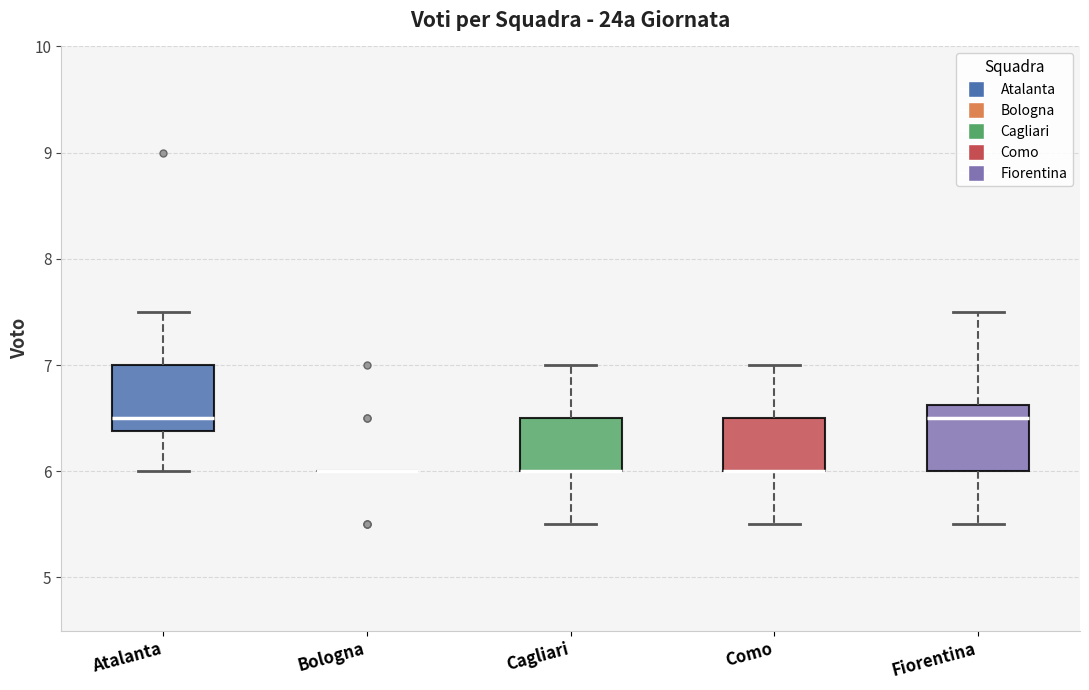

Reading left to right, transcribe this box plot: for each box, give where its median line is, the range the box spans, and where its two whiskers end, as read against the y-axis. The values are not printed on the chart, so give them approximately, as read against the axis.

Atalanta: median 6.5, box 6.4 to 7.0, whiskers 6.0 to 7.5
Bologna: box collapsed to a line at 6.0, whiskers 6.0 to 6.0
Cagliari: median 6.0 (drawn on the box's lower edge), box 6.0 to 6.5, whiskers 5.5 to 7.0
Como: median 6.0 (drawn on the box's lower edge), box 6.0 to 6.5, whiskers 5.5 to 7.0
Fiorentina: median 6.5, box 6.0 to 6.6, whiskers 5.5 to 7.5